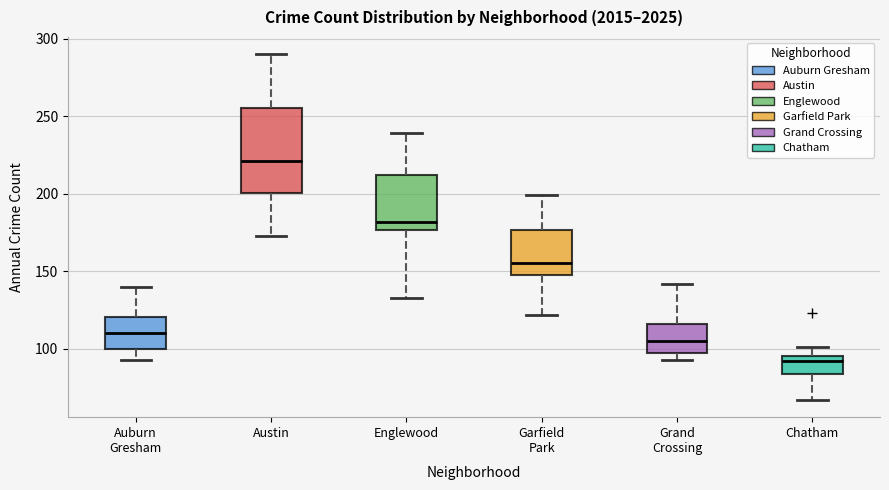

Which box has the lowest median line?

Chatham